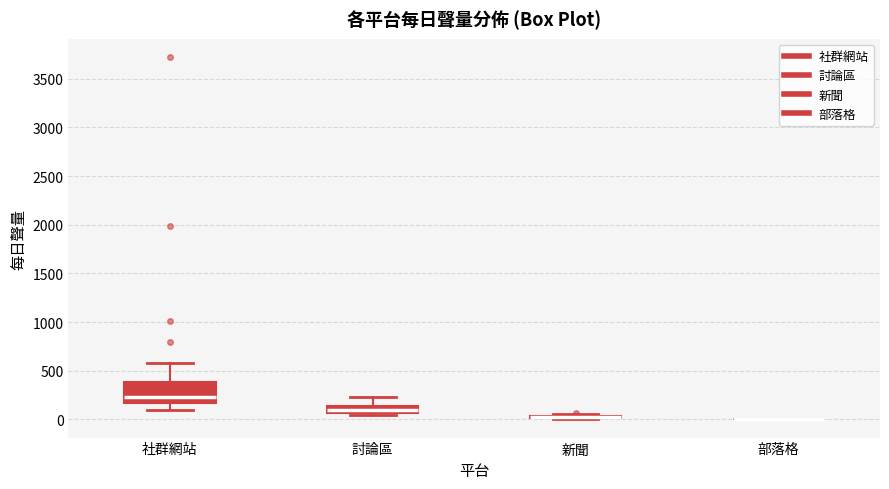

Which box is the tallest, from its lower edge to its upper edge?

社群網站